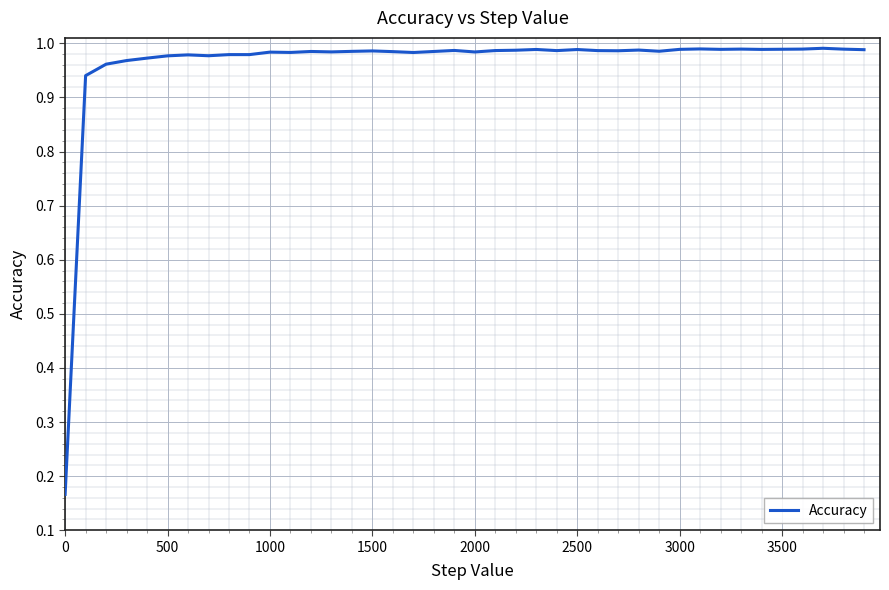

How many distinct data groups are displayed?

1